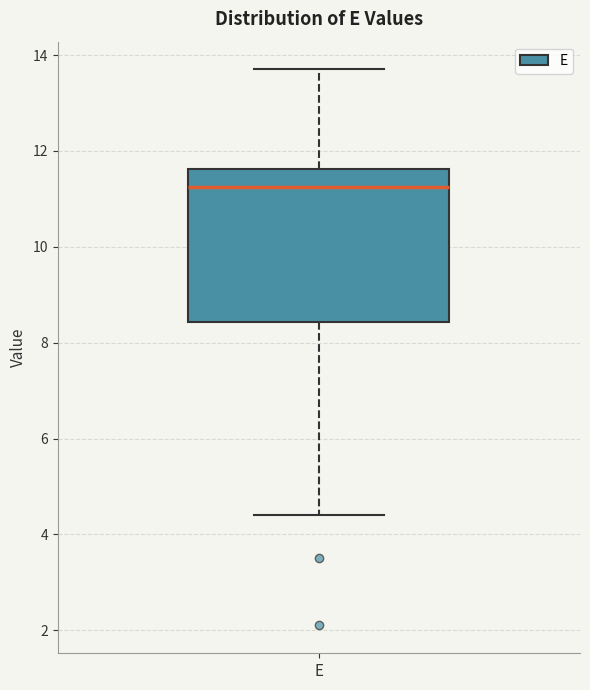

Read this box plot against the y-axis: the position of the median line, the range covered by the box, and the ends of both whiskers. The values are not printed on the chart, so give them approximately, as read against the axis.

median 11.2, box 8.4 to 11.6, whiskers 4.4 to 13.8